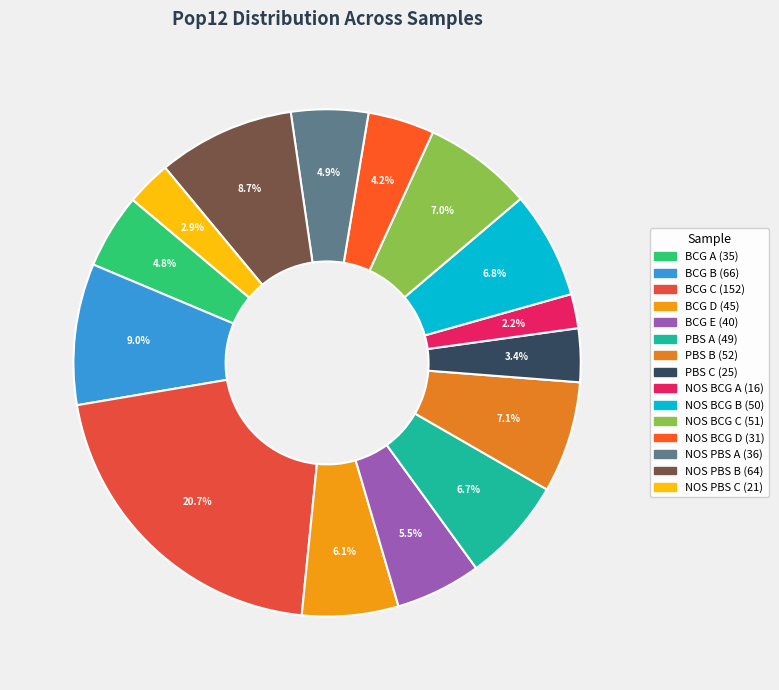

Does NOS BCG D represent more than half of the total?

No